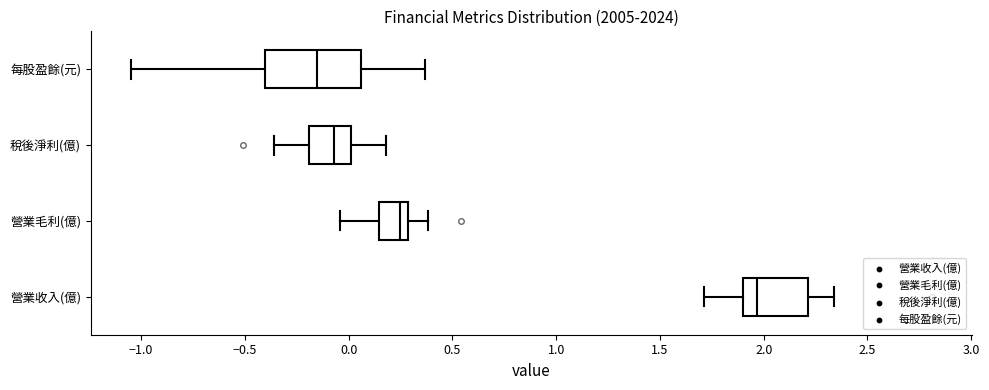

Which box is the widest, from its left edge to its right edge?

每股盈餘(元)